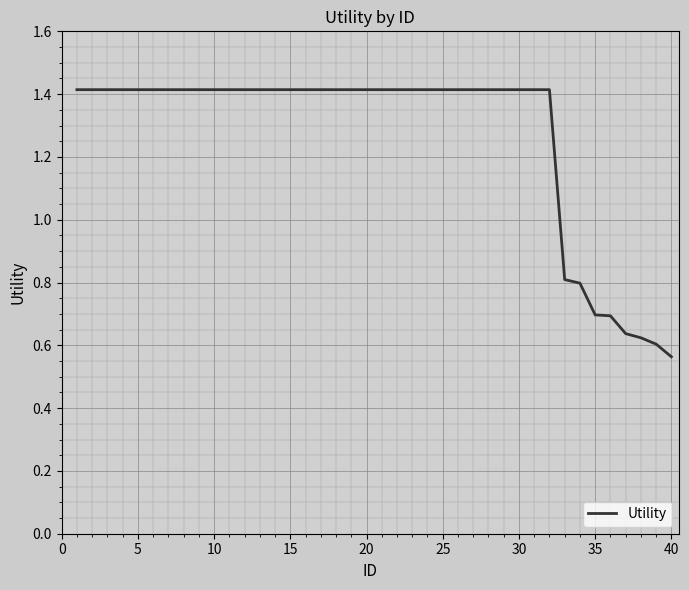

What is the difference between the maximum and minimum values?

0.9